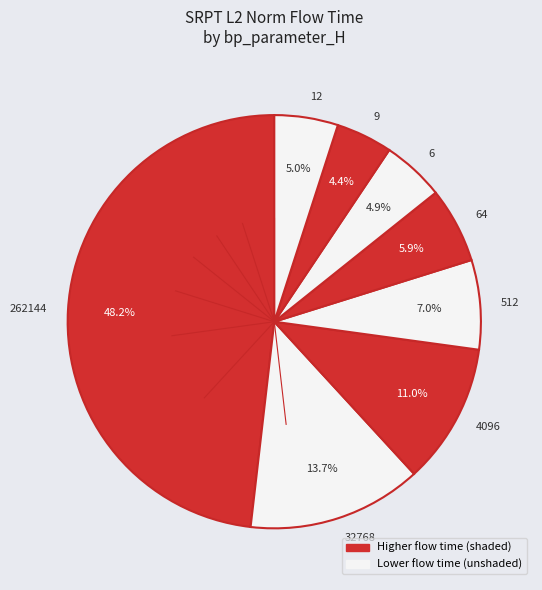

What portion of the pie excludes 262144?

51.8%